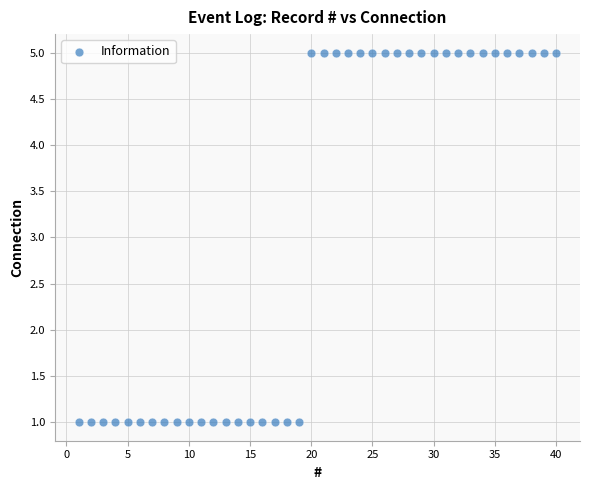

What is the range of Y values (max minus min)?

4